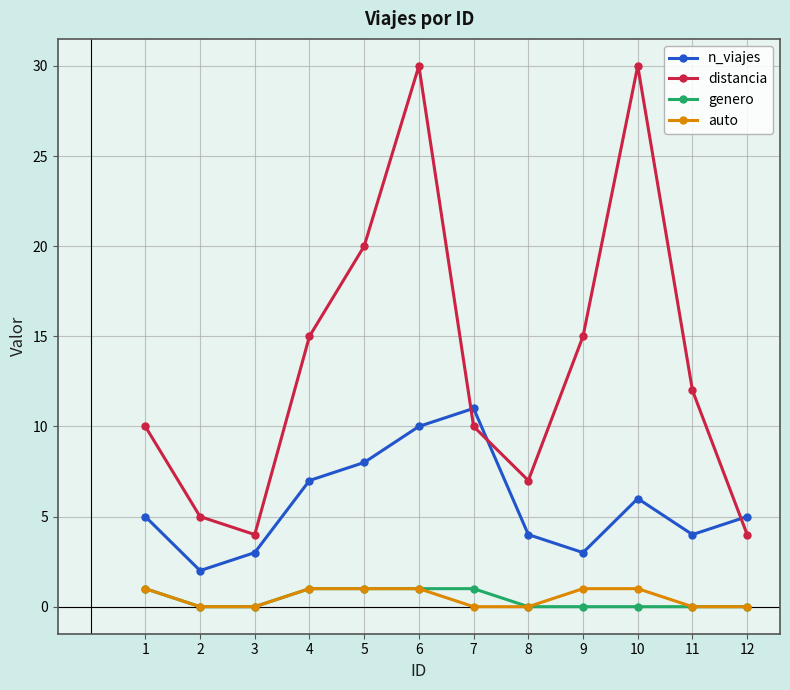

What is the greatest value displayed?

30